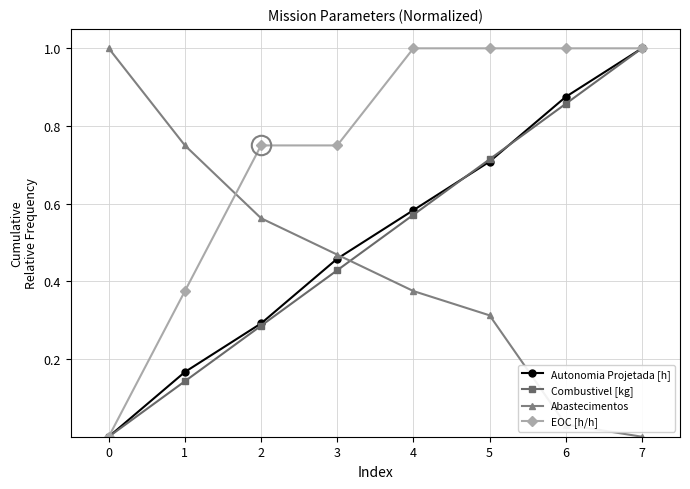

What are all the series names shown in the legend?

Autonomia Projetada [h], Combustivel [kg], Abastecimentos, EOC [h/h]